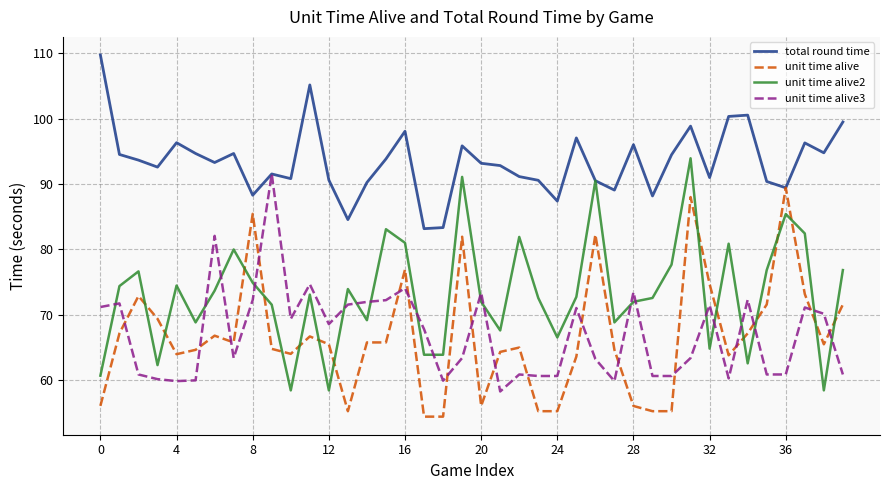

After their last crossing, which series has the higher values: unit time alive2 or unit time alive3?

unit time alive2